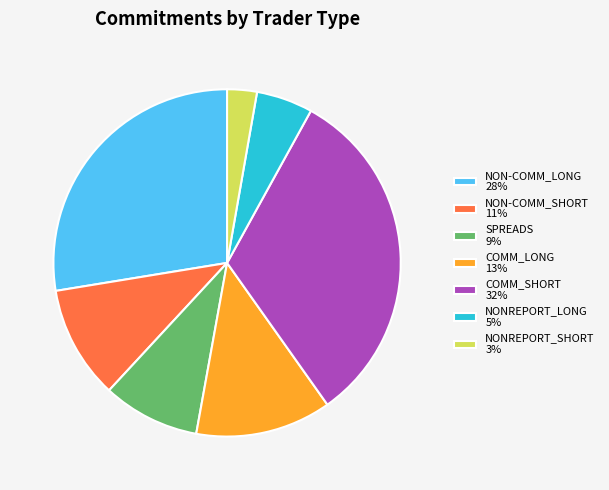

What is the ratio of the value at SPREADS 9% to the value at COMM_LONG 13%?

0.7